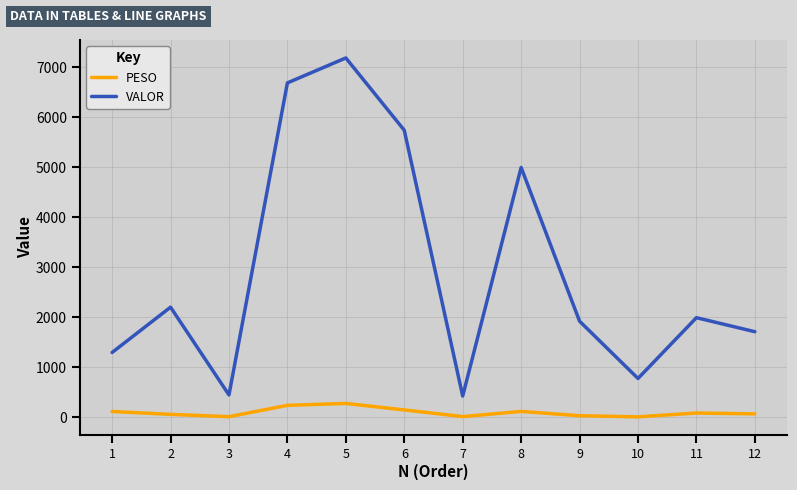

What is the highest value of the PESO series?

276.7